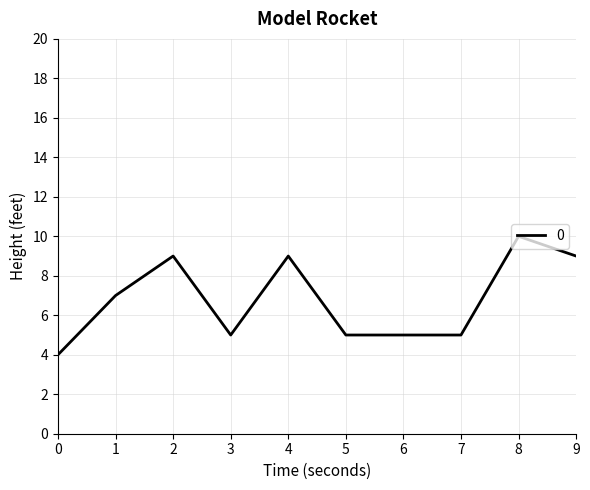

What is the sum of all values?

68